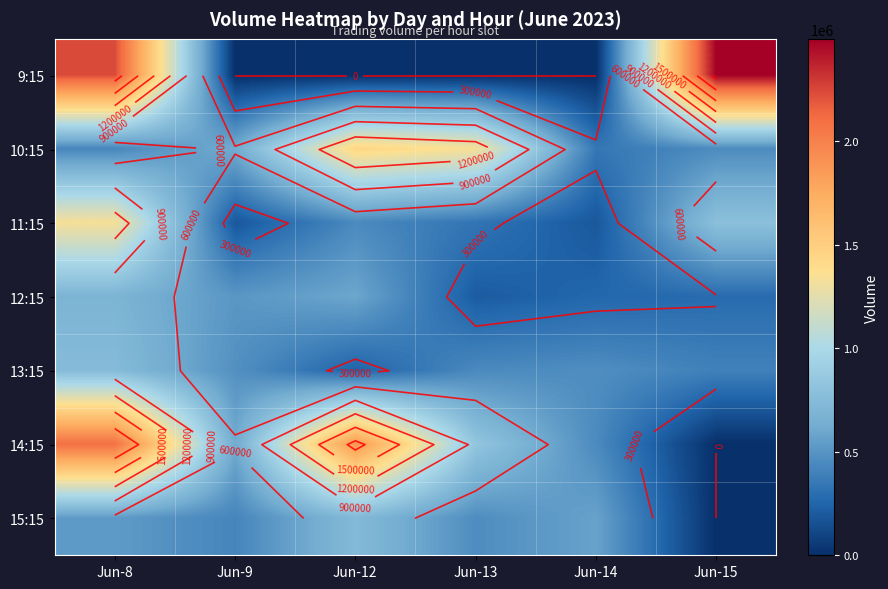

The value of 12:15 at Jun-15 is 285568. True or false?

True